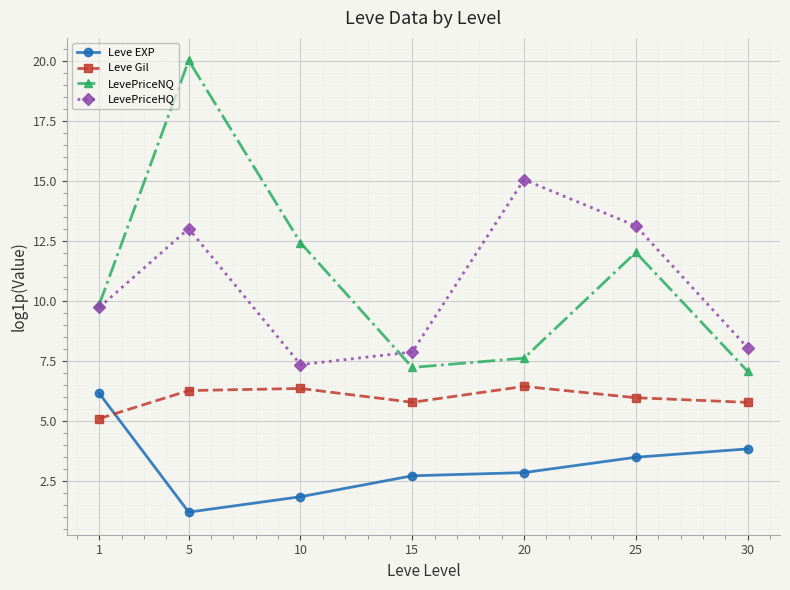

At which category does LevePriceNQ reach its first local peak?

5